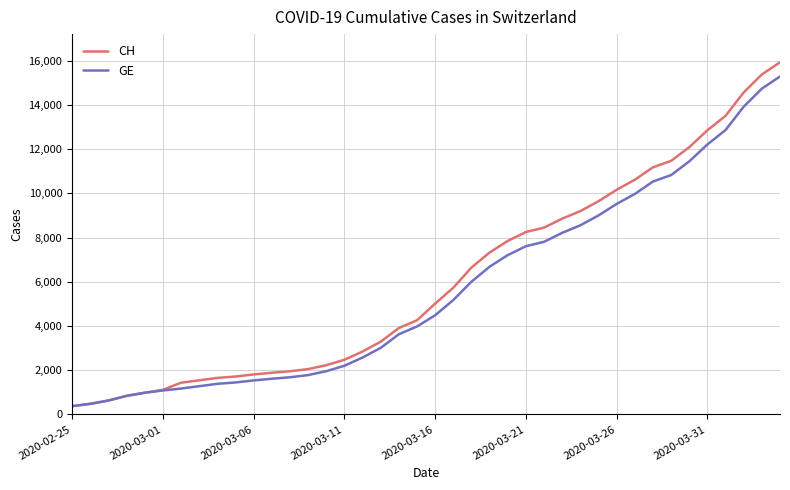

Is this an area chart (filled region under the line)?

No